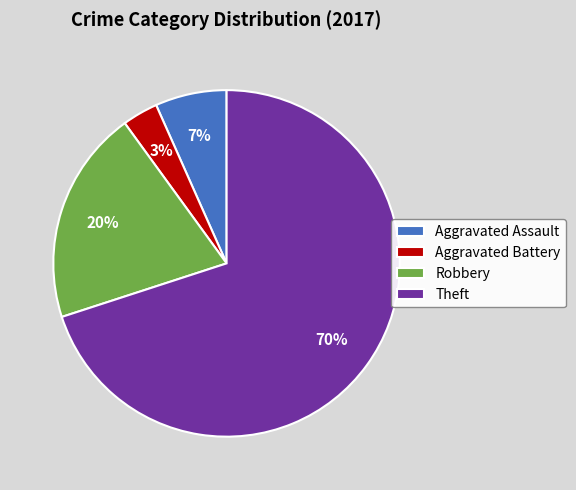

Which slice is the smallest?

Aggravated Battery